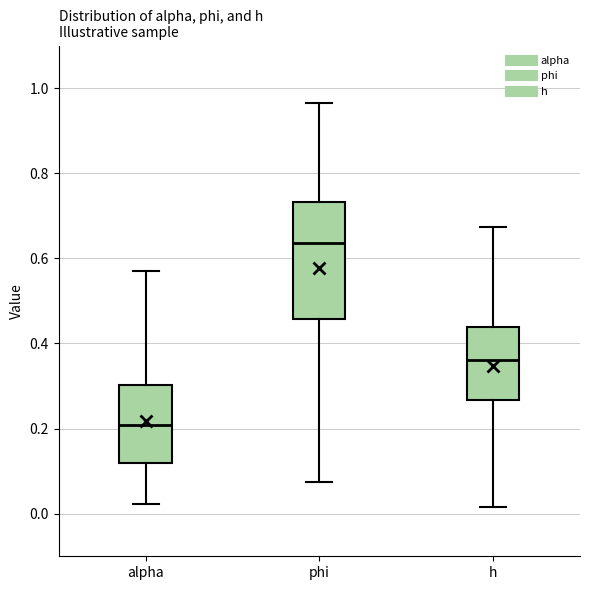

Reading left to right, transcribe this box plot: for each box, give where its median line is, the range the box spans, and where its two whiskers end, as read against the y-axis. The values are not printed on the chart, so give them approximately, as read against the axis.

alpha: median 0.20, box 0.12 to 0.30, whiskers 0.02 to 0.58
phi: median 0.64, box 0.46 to 0.74, whiskers 0.08 to 0.96
h: median 0.36, box 0.26 to 0.44, whiskers 0.02 to 0.68